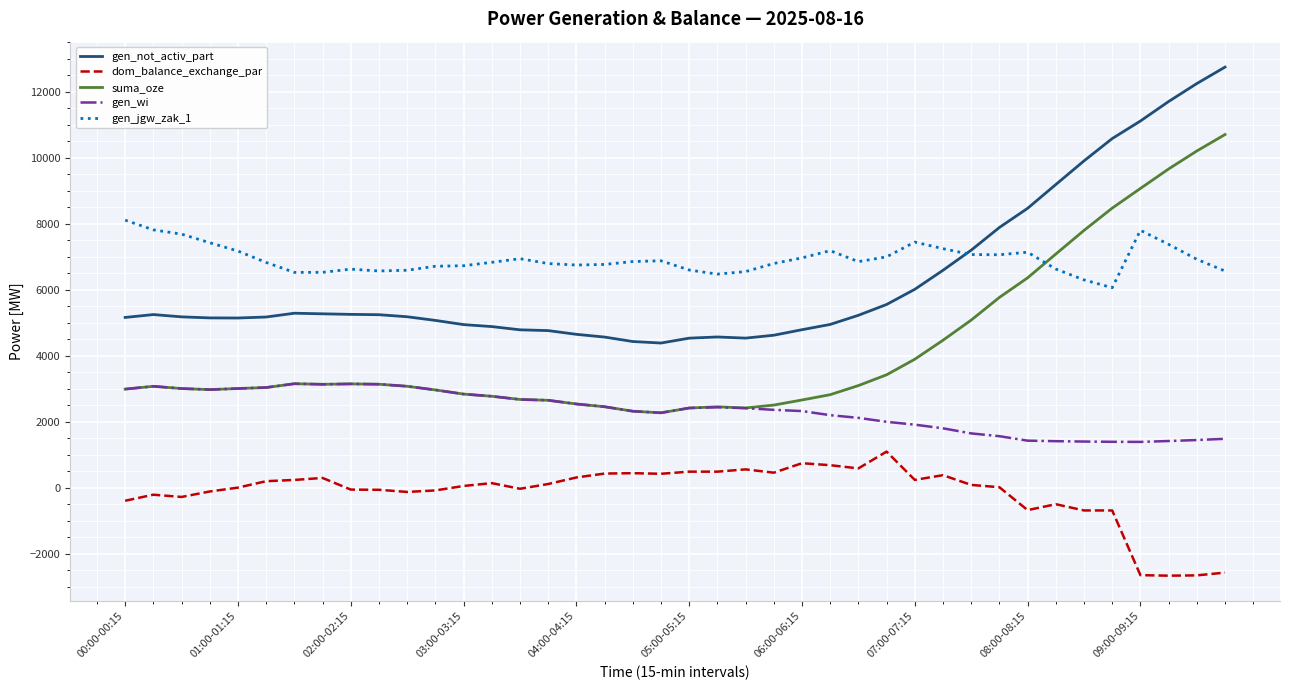

True or false: dom_balance_exchange_par and gen_wi cross at least once.

False